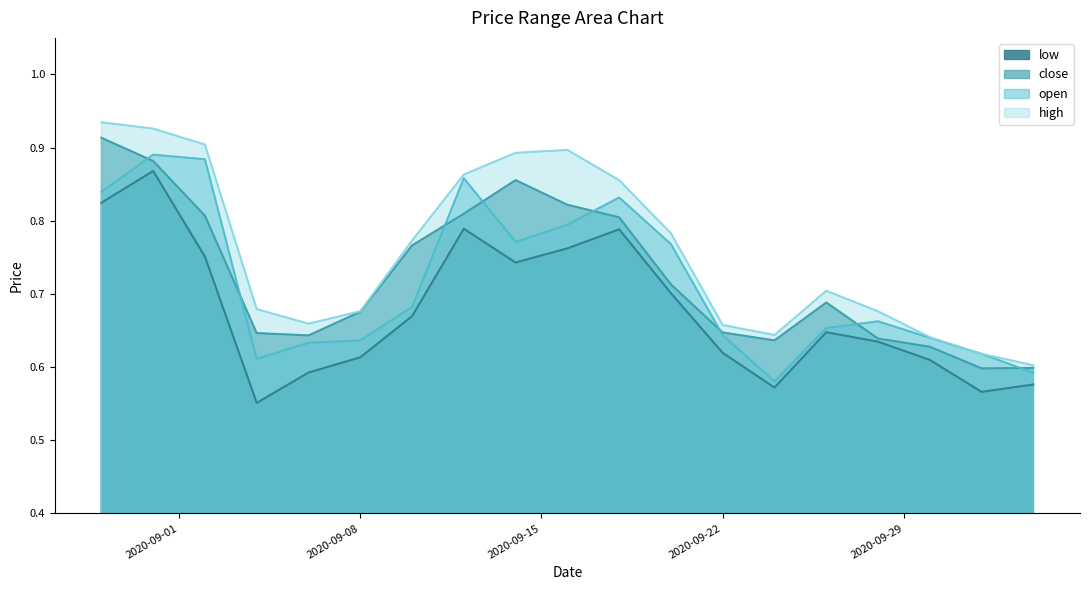

Is it true that low equals 0.6 at 2020-09-06?

True